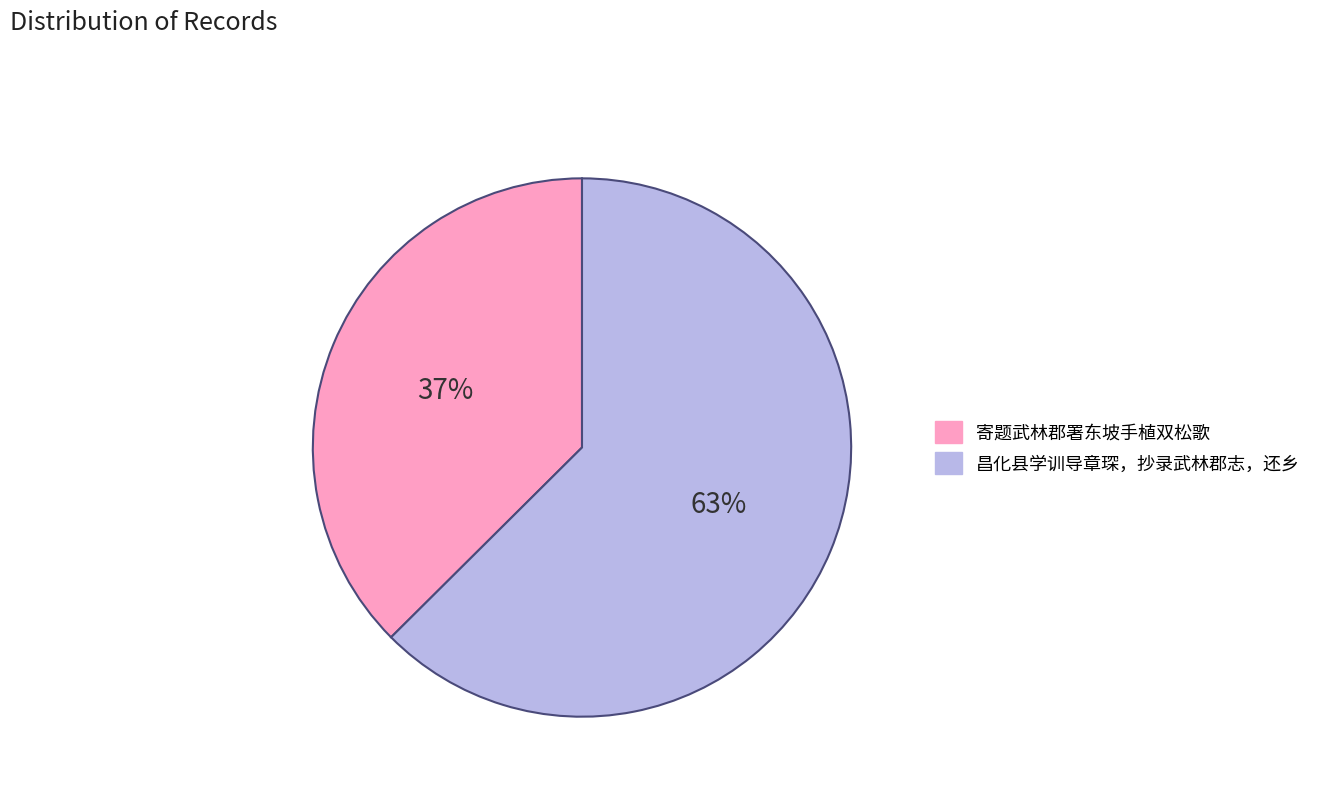

Which category accounts for the majority?

昌化县学训导章琛，抄录武林郡志，还乡